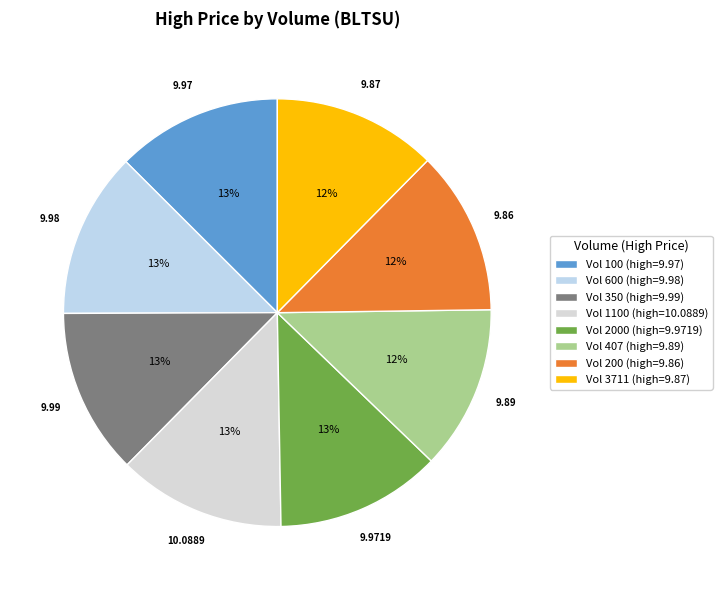

How many segments does this pie chart have?

8